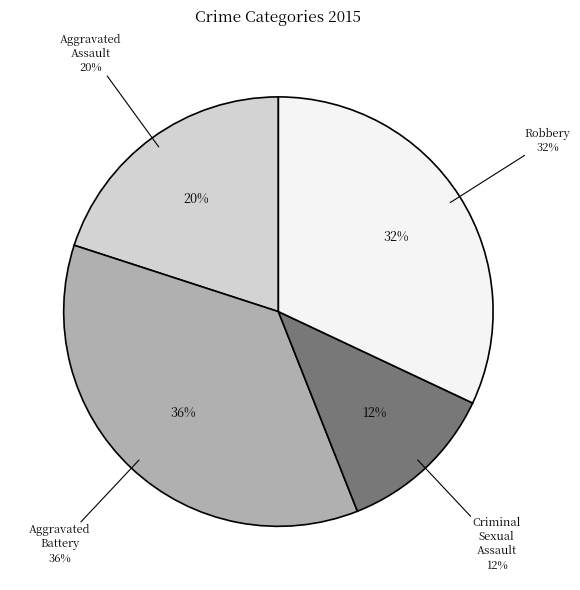

What is the ratio of the value at Criminal Sexual Assault to the value at Aggravated Battery?

0.3